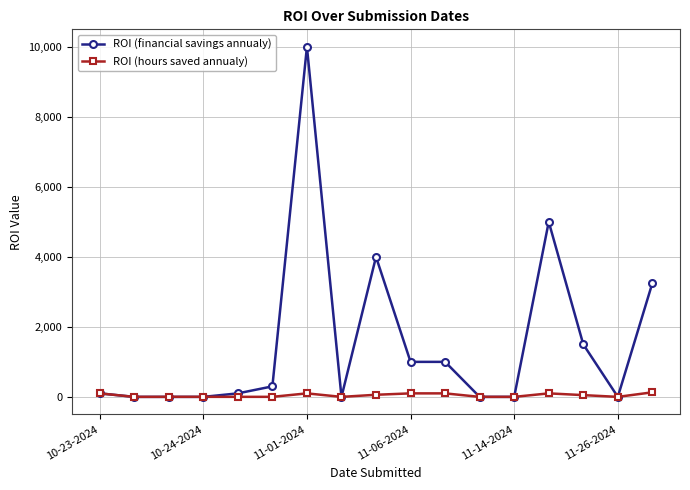

What is the greatest value displayed?

10000